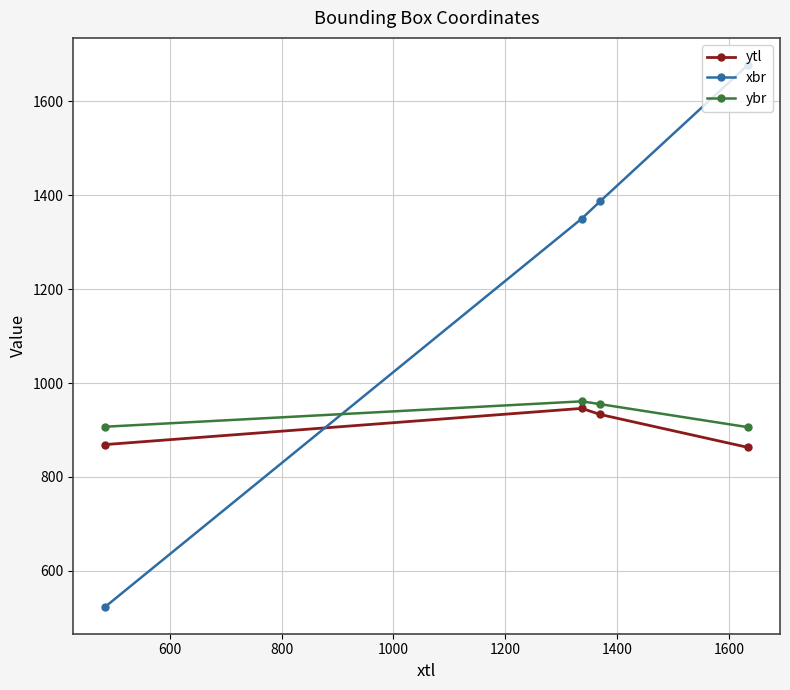

True or false: xbr and ytl intersect in this chart.

True